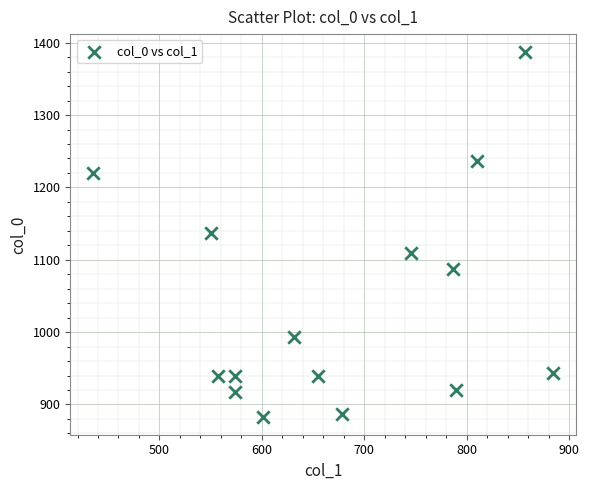

What is the range of X values (max minus min)?

448.9